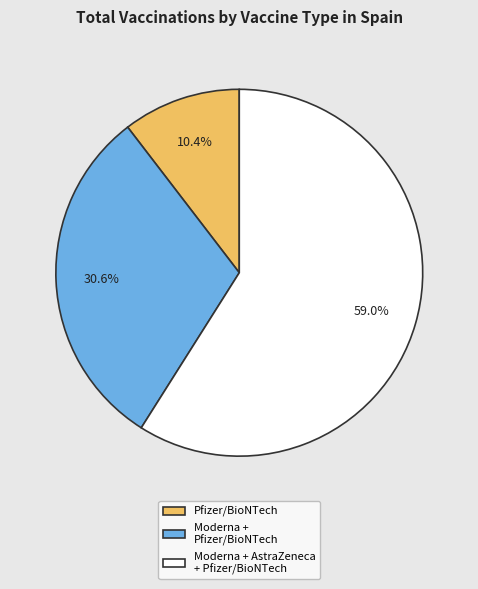

Is there any slice that represents more than half of the pie?

Yes